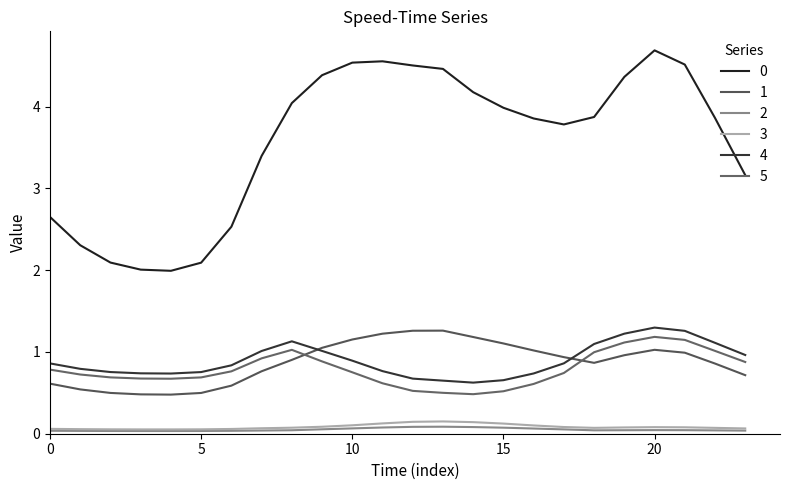

True or false: 0 and 5 cross at least once.

False